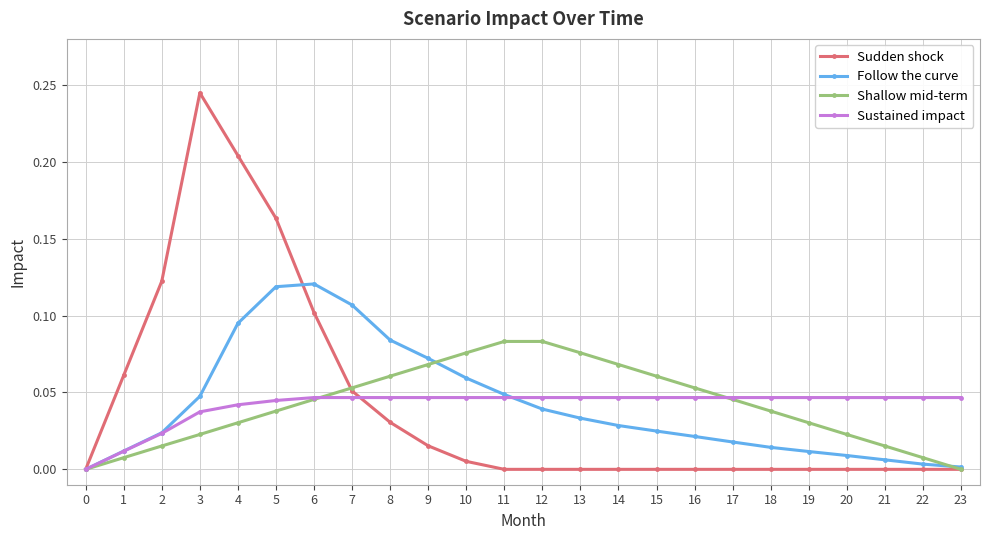

Which series changed the most between 9 and 16?

Follow the curve